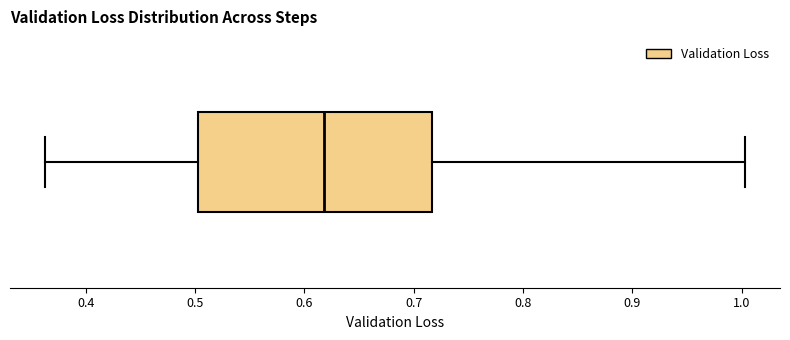

Where does the median line of the box sit on the x-axis? The values are not printed on the chart, so give them approximately, as read against the axis.

0.62